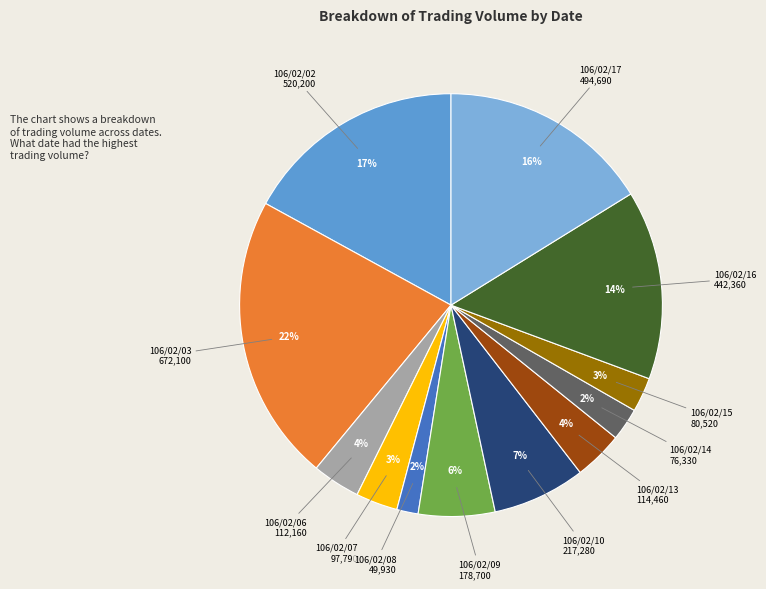

Count the number of slices in the pie.

12